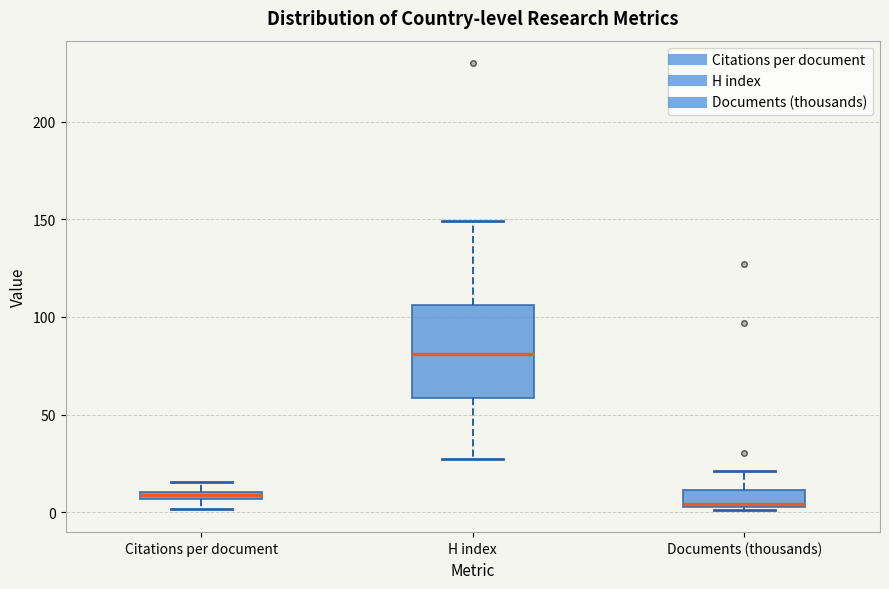

Comparing the boxes themselves (not the whiskers), which one is the tallest?

H index